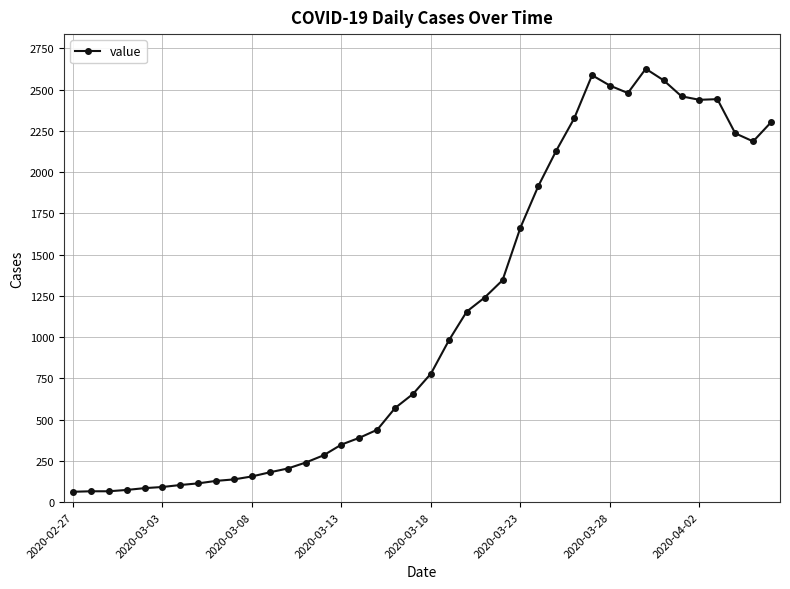

What is the difference between the maximum and second lowest values?

2560